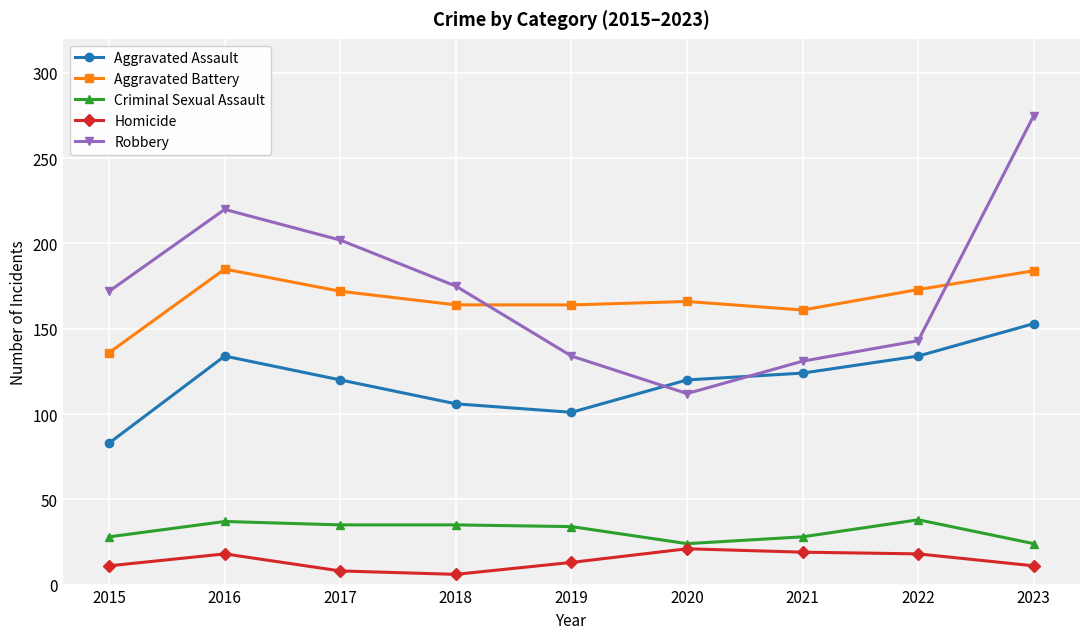

At how many categories does at least one series exceed 139?

9